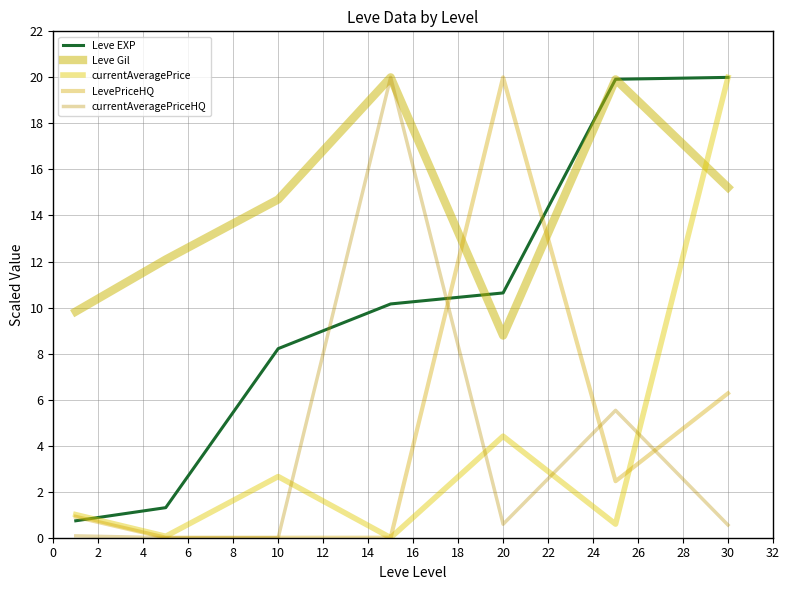

Count the number of categories in the chart.

7